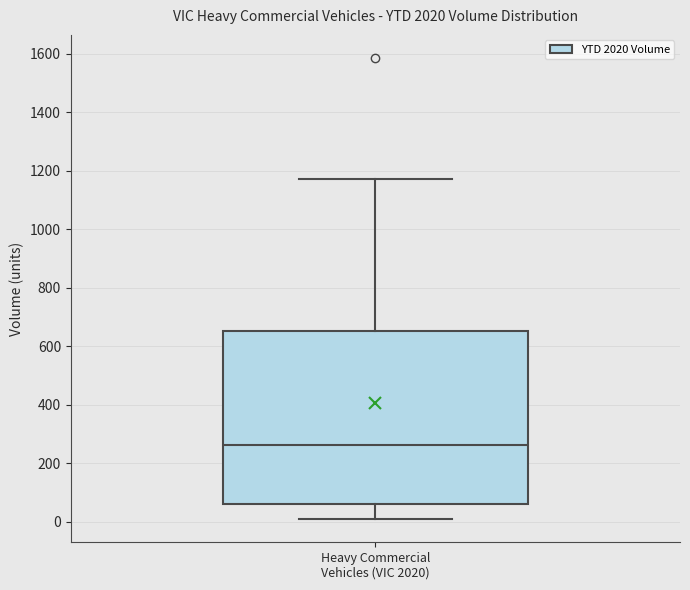

Read this box plot against the y-axis: the position of the median line, the range covered by the box, and the ends of both whiskers. The values are not printed on the chart, so give them approximately, as read against the axis.

median 260, box 60 to 660, whiskers 0 to 1180